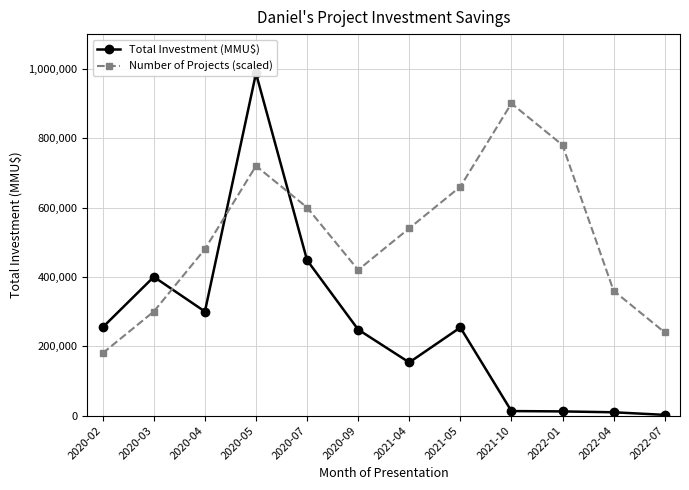

The value of Number of Projects (scaled) at 2021-05 is 660000. True or false?

True